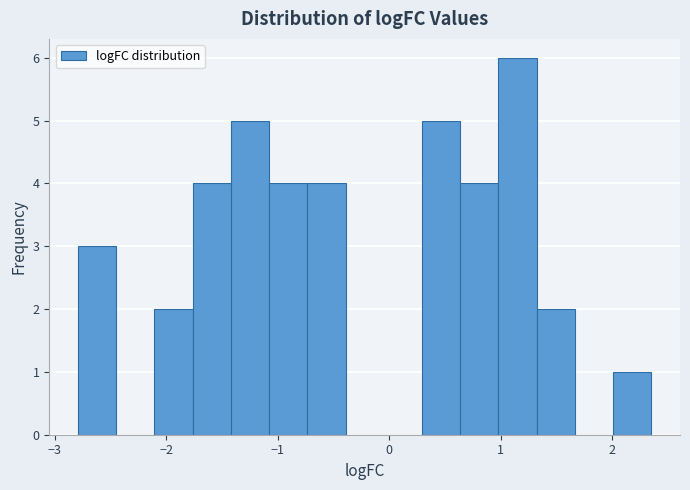

Around what value on the x-axis is the tallest bar? Give the approximate position of its centre, as read against the axis.

1.2